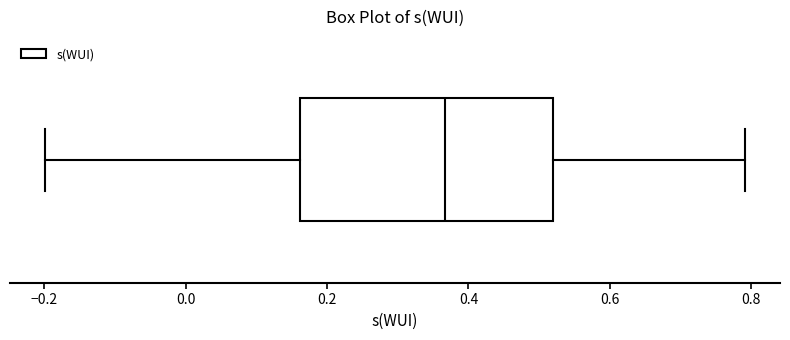

Read this box plot against the x-axis: the position of the median line, the range covered by the box, and the ends of both whiskers. The values are not printed on the chart, so give them approximately, as read against the axis.

median 0.36, box 0.16 to 0.52, whiskers -0.20 to 0.80